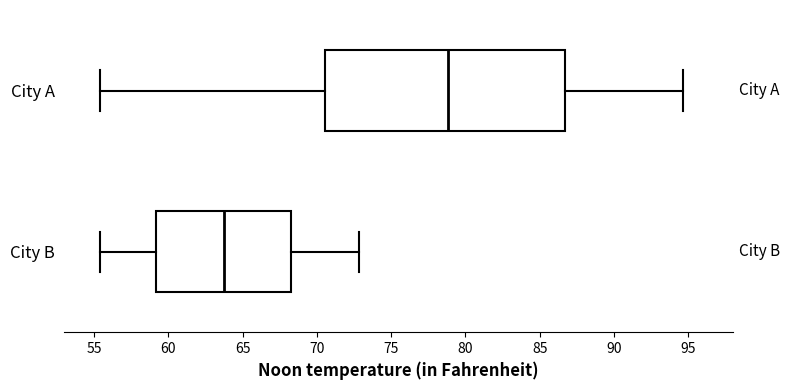

Which box's median line is the furthest to the right?

City A